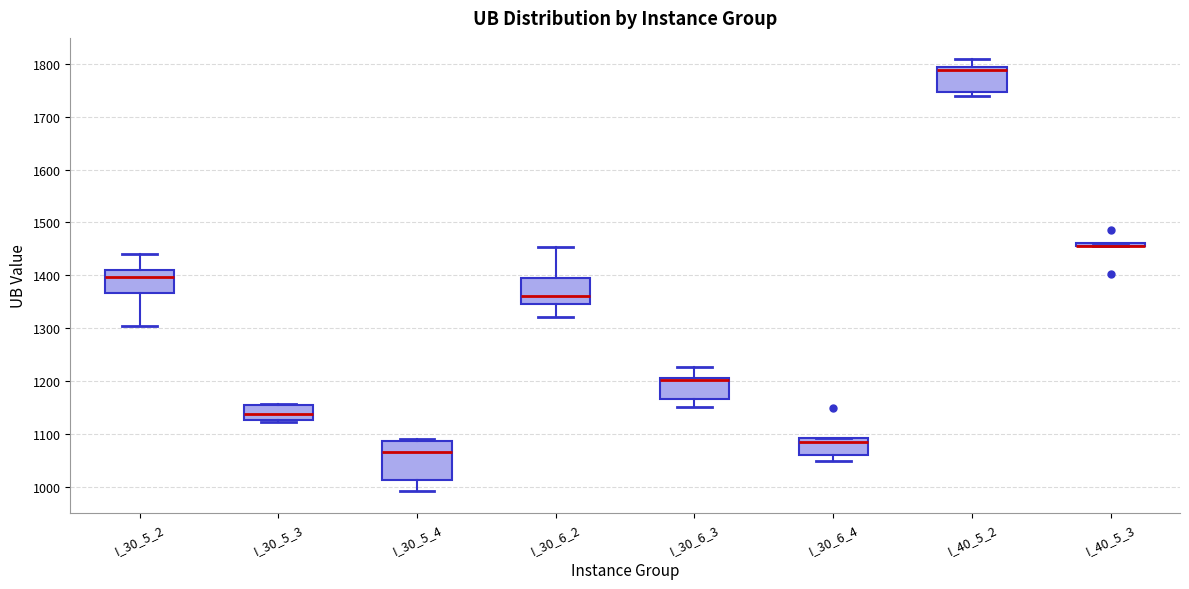

Where is the upper edge of the box for I_30_5_3 on the y-axis? The values are not printed on the chart, so give them approximately, as read against the axis.

1150